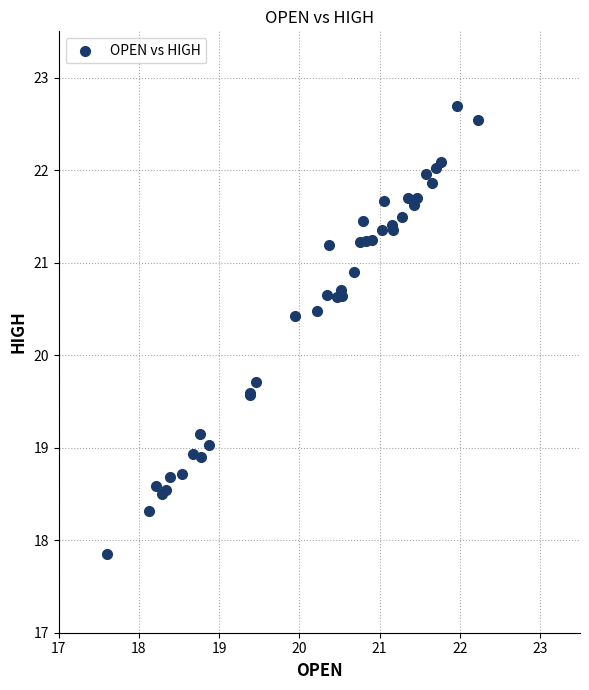

What Y value in the scatter plot is closest to 20?

19.7